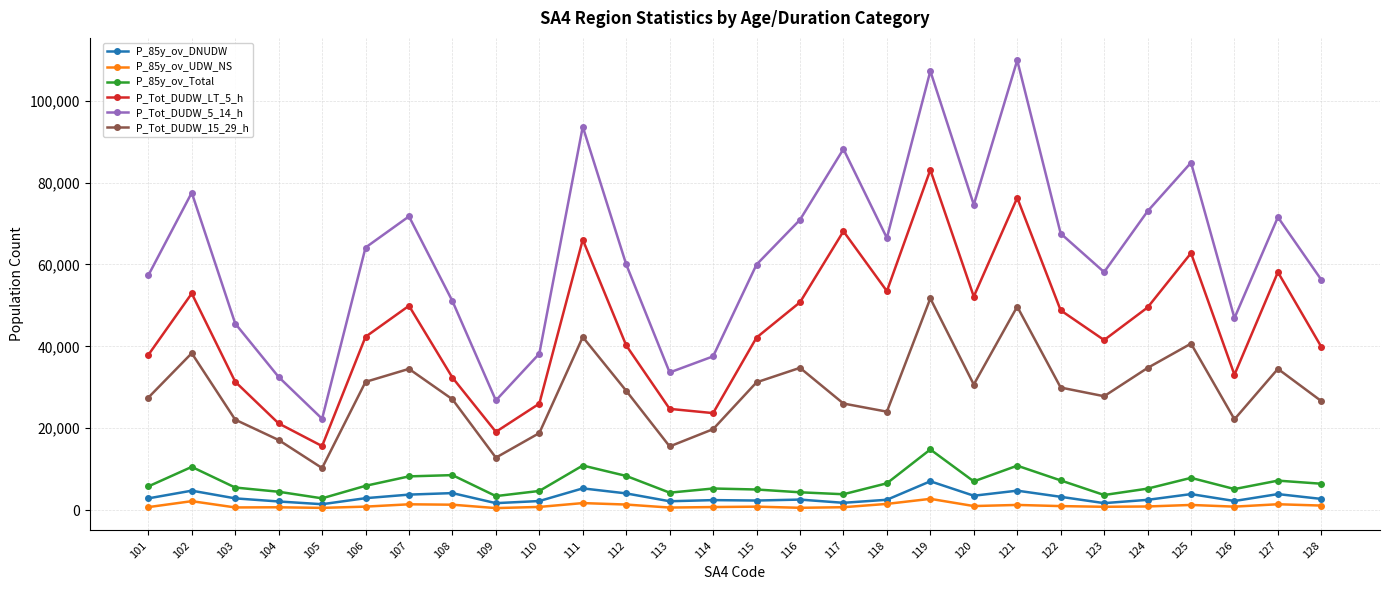

What is the value of the P_Tot_DUDW_LT_5_h point at the 17th from the left?

68100